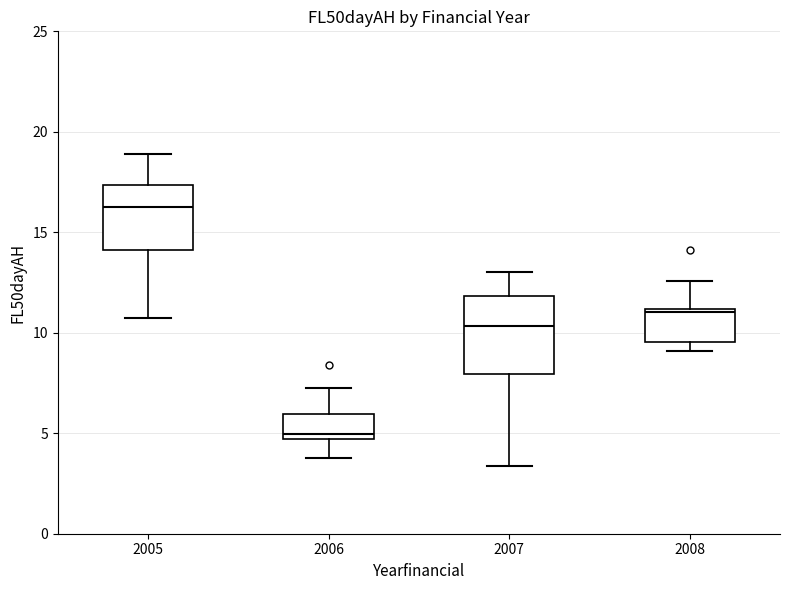

Where does the lower whisker of the box at x = 2006 end on the y-axis? The values are not printed on the chart, so give them approximately, as read against the axis.

4.0